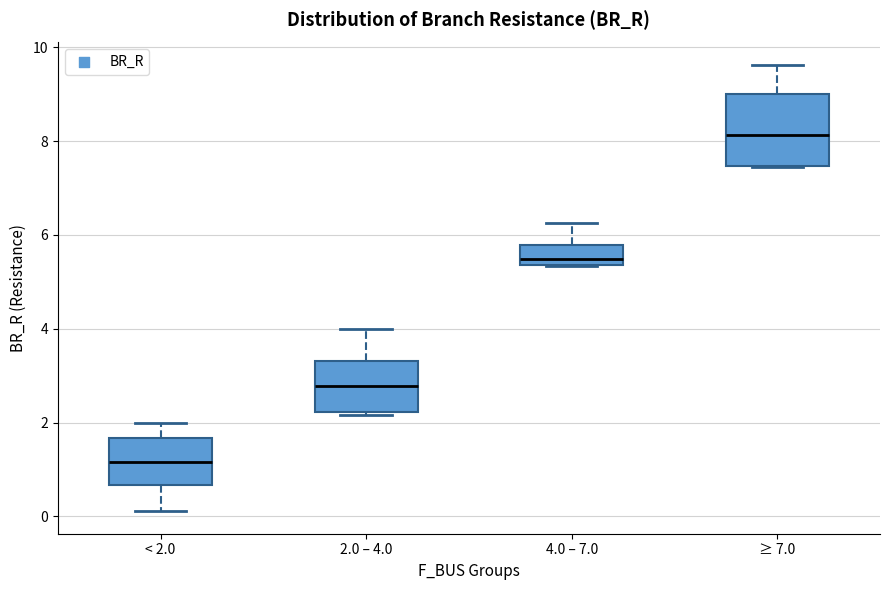

Where is the lower edge of the box for 4.0 – 7.0 on the y-axis? The values are not printed on the chart, so give them approximately, as read against the axis.

5.4